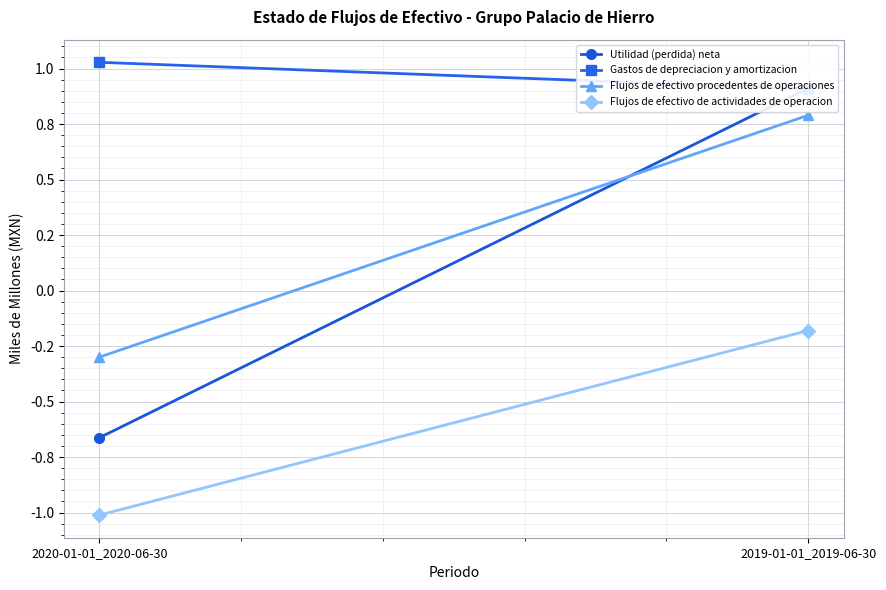

At which label is Flujos de efectivo de actividades de operacion closest to 0?

2019-01-01_2019-06-30